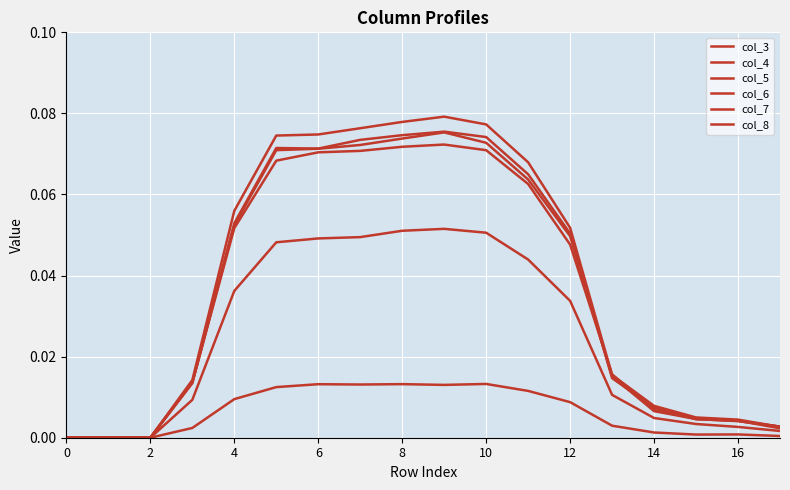

How many lines are shown in the chart?

6